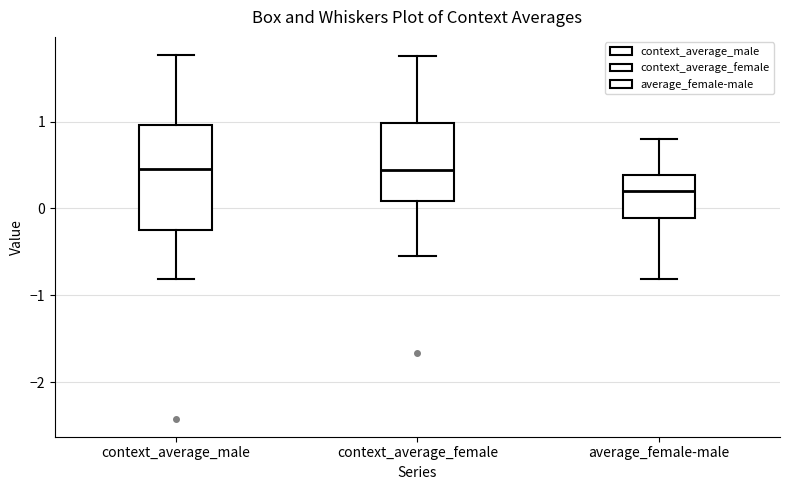

Where does the lower whisker of the box for context_average_male end on the y-axis? The values are not printed on the chart, so give them approximately, as read against the axis.

-0.8